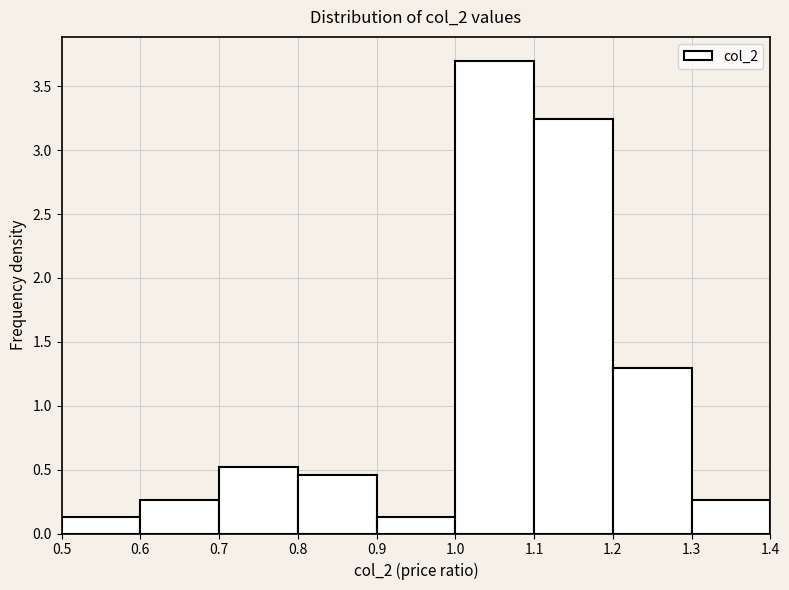

Reading left to right, list every bar in this chart as the range it spans on the x-axis followed by its height. The values are not printed on the chart, so give them approximately, as read against the axis.

0.5 to 0.6: 0.15
0.6 to 0.7: 0.25
0.7 to 0.8: 0.50
0.8 to 0.9: 0.45
0.9 to 1.0: 0.15
1.0 to 1.1: 3.70
1.1 to 1.2: 3.25
1.2 to 1.3: 1.30
1.3 to 1.4: 0.25